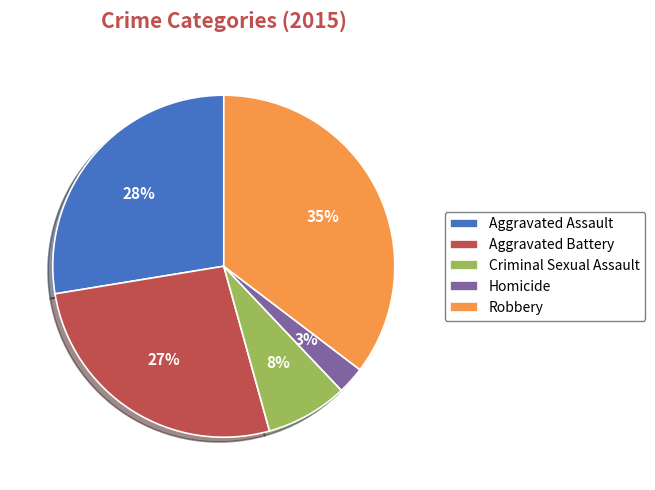

What percentage is the Homicide slice, to the nearest percent?

3%